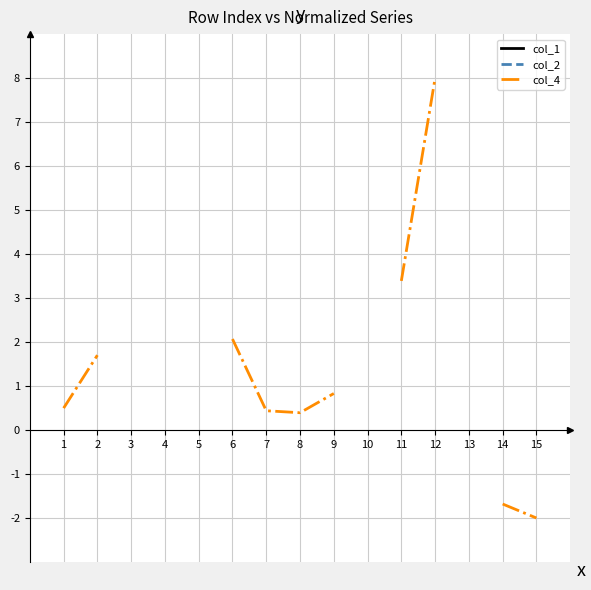

List the labels in order of col_1 value, smallest first.

1, 2, 3, 4, 5, 6, 7, 8, 9, 10, 11, 12, 13, 14, 15